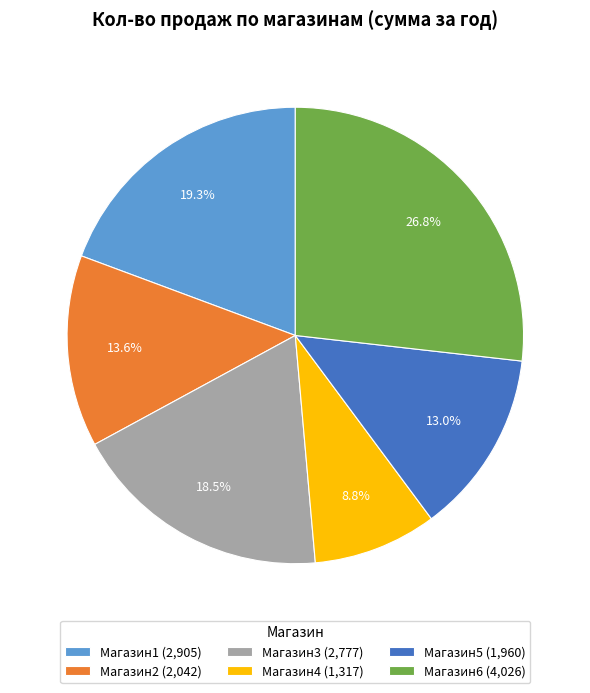

Which has a higher value, Магазин5 (1,960) or Магазин4 (1,317)?

Магазин5 (1,960)